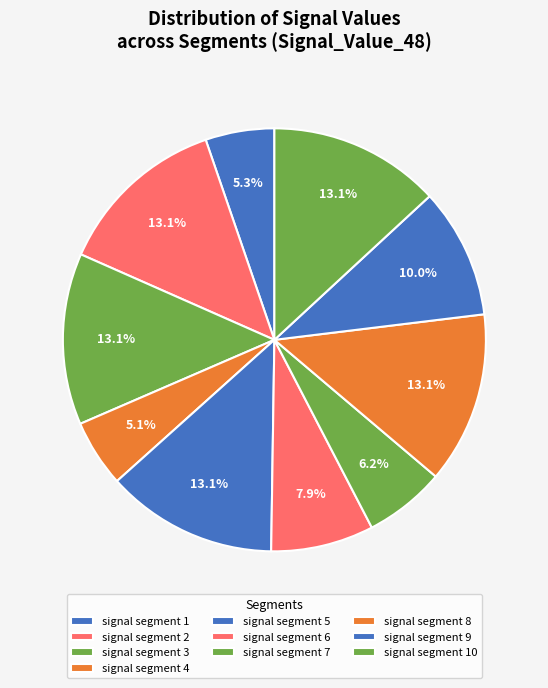

To the nearest percent, what is the average slice percentage?

10%